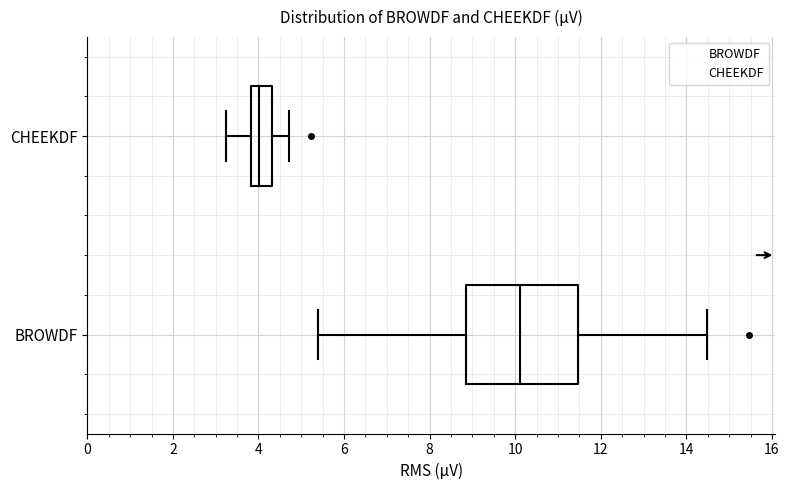

Reading bottom to top, read every box against the x-axis: the position of its median line, the range the box covers, and the ends of its whiskers. The values are not printed on the chart, so give them approximately, as read against the axis.

BROWDF: median 10.2, box 8.8 to 11.4, whiskers 5.4 to 14.4
CHEEKDF: median 4.0, box 3.8 to 4.4, whiskers 3.2 to 4.8